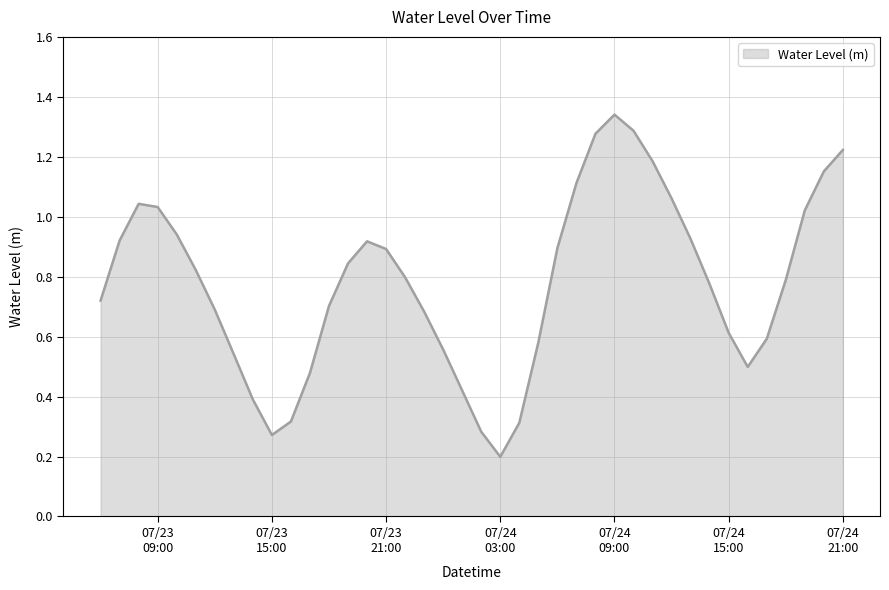

What is the value of the 36th point from the left?

0.6